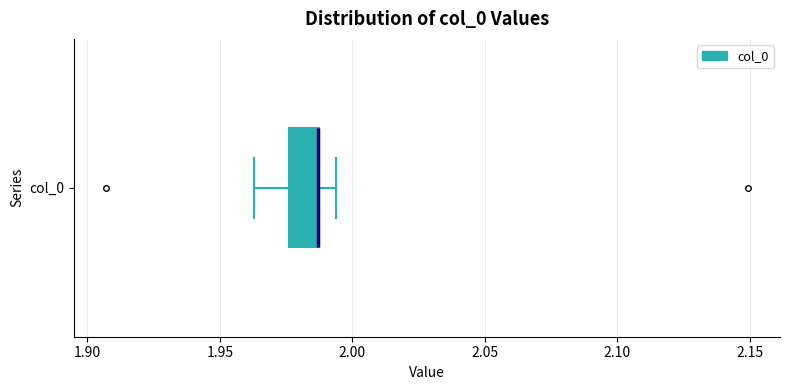

Read this box plot against the x-axis: the position of the median line, the range covered by the box, and the ends of both whiskers. The values are not printed on the chart, so give them approximately, as read against the axis.

median 1.985 (drawn on the box's right edge), box 1.975 to 1.985, whiskers 1.965 to 1.995